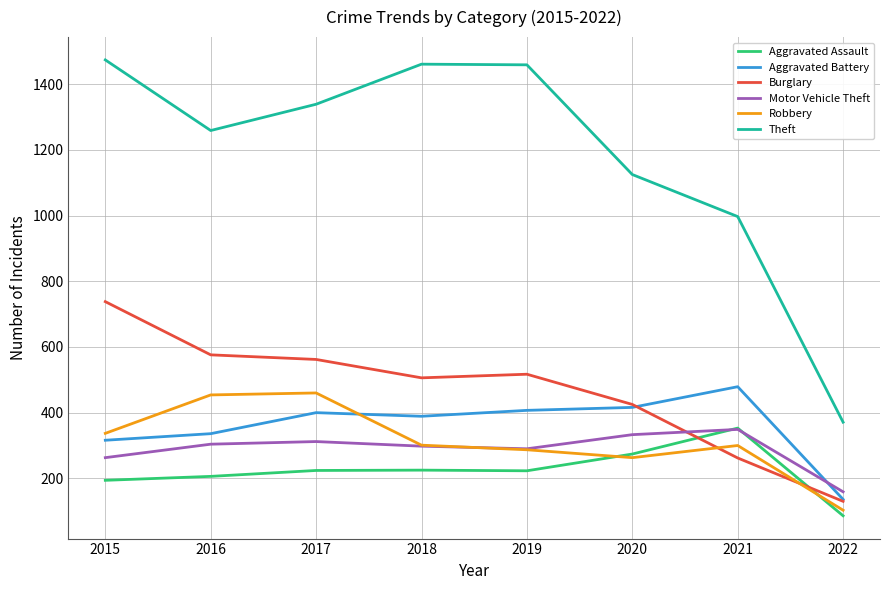

What is the sum of the Robbery values at 2022 and 2020?

366